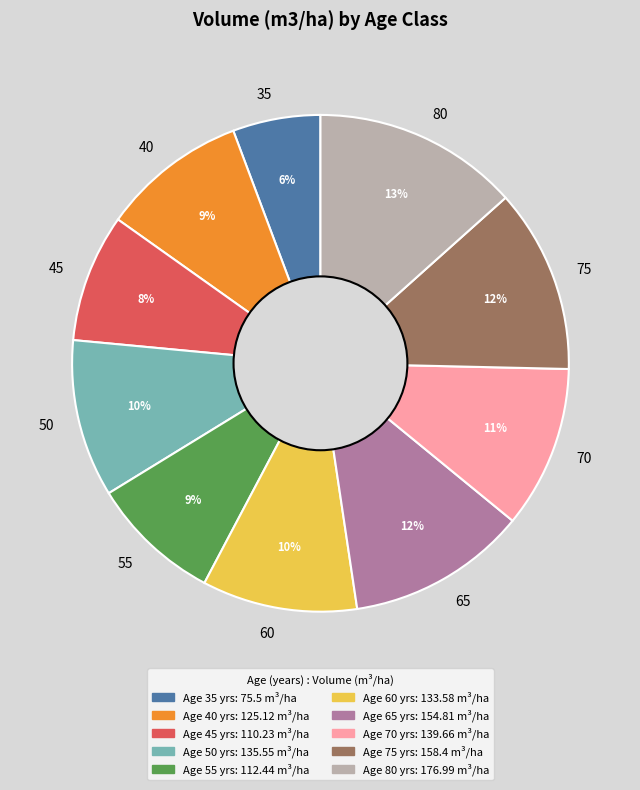

To the nearest percent, what is the average slice percentage?

10%